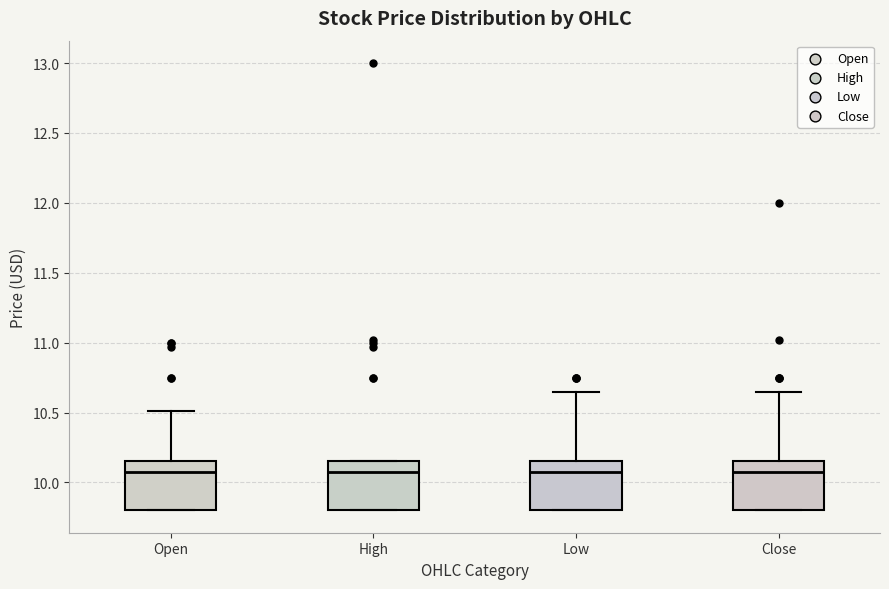

Reading left to right, read every box against the y-axis: the position of its median line, the range the box covers, and the ends of its whiskers. The values are not printed on the chart, so give them approximately, as read against the axis.

Open: median 10.10, box 9.80 to 10.15, whiskers 9.80 to 10.50
High: median 10.10, box 9.80 to 10.15, whiskers 9.80 to 10.15
Low: median 10.10, box 9.80 to 10.15, whiskers 9.80 to 10.65
Close: median 10.10, box 9.80 to 10.15, whiskers 9.80 to 10.65